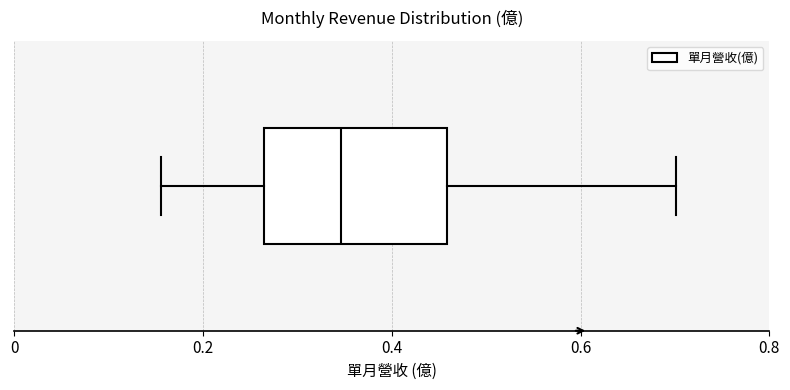

Where is the left edge of the box on the x-axis? The values are not printed on the chart, so give them approximately, as read against the axis.

0.26